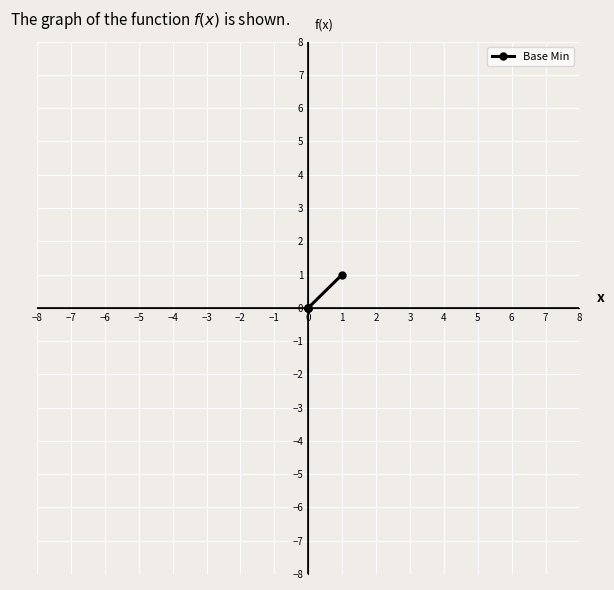

The value at 0 is 0. True or false?

True